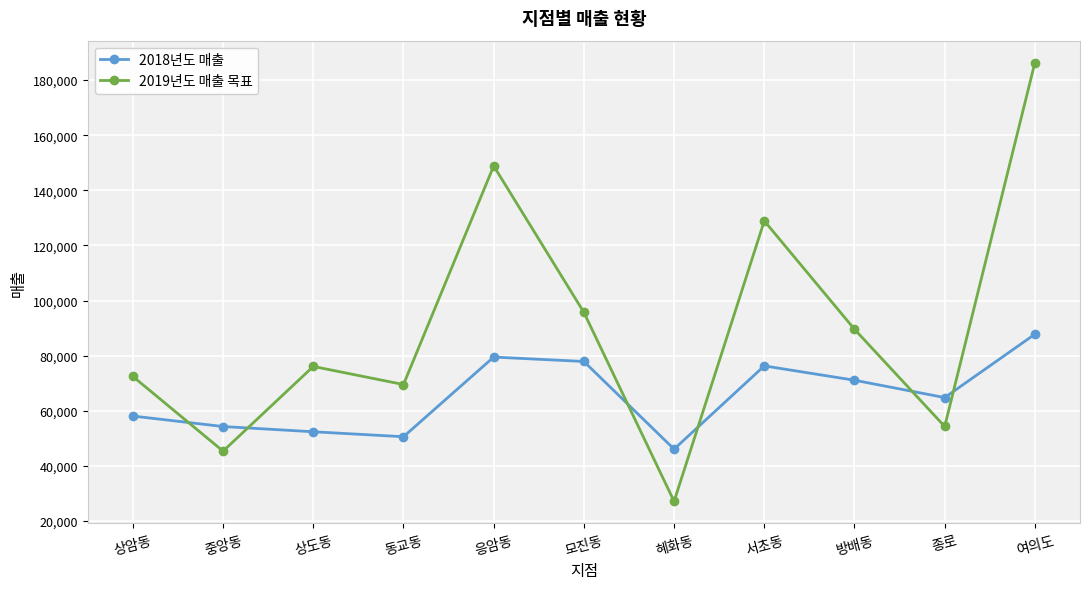

Which series has the widest spread of values?

2019년도 매출 목표